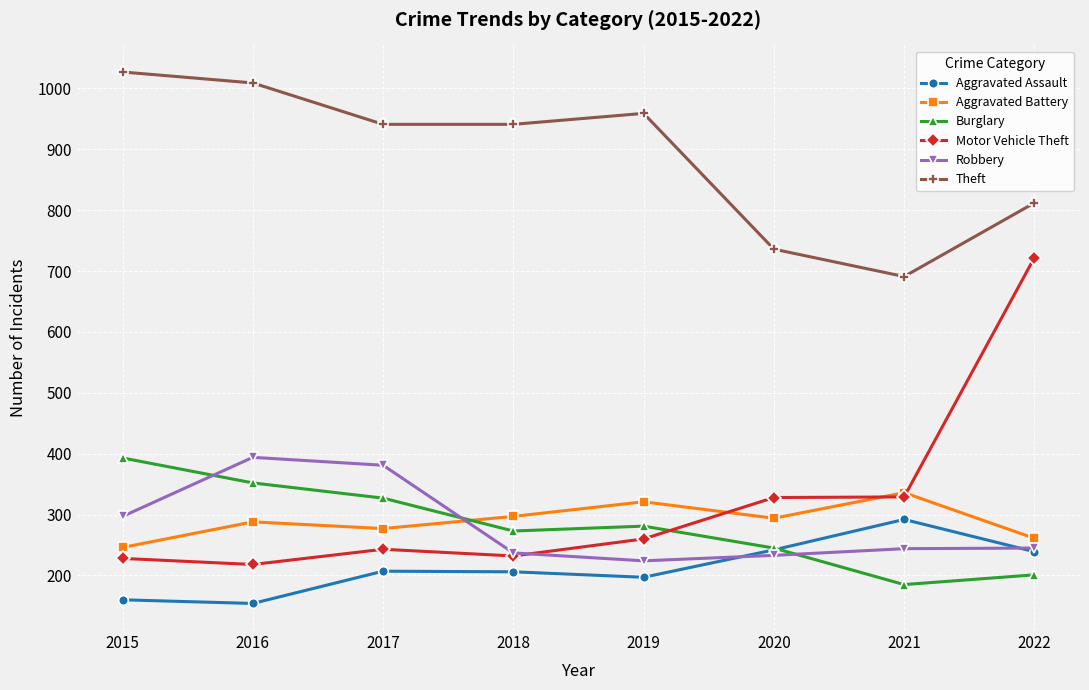

The value of Aggravated Battery at 2022 is 261. True or false?

True